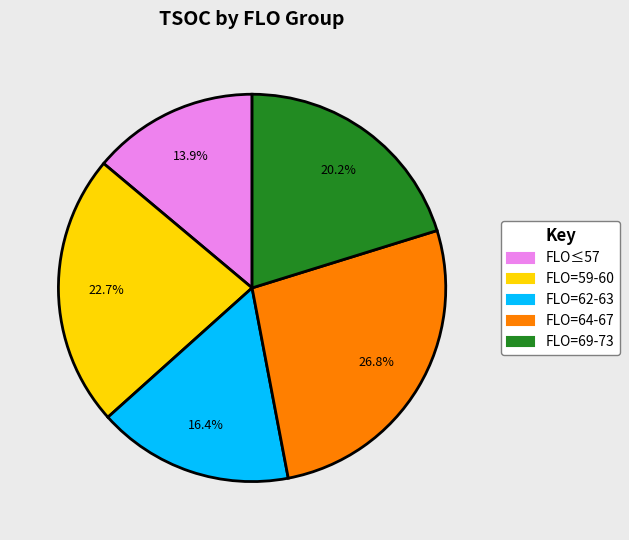

Is there a majority slice in this chart?

No